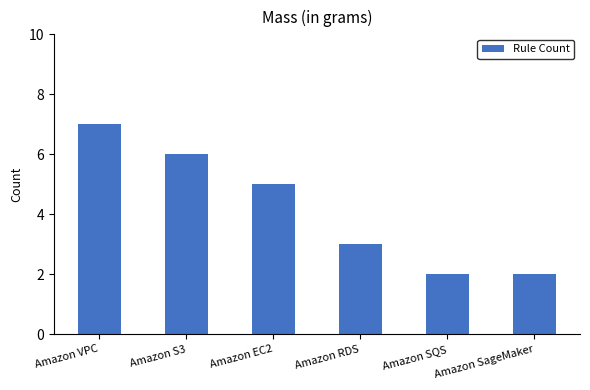

Does the chart contain any negative values?

No